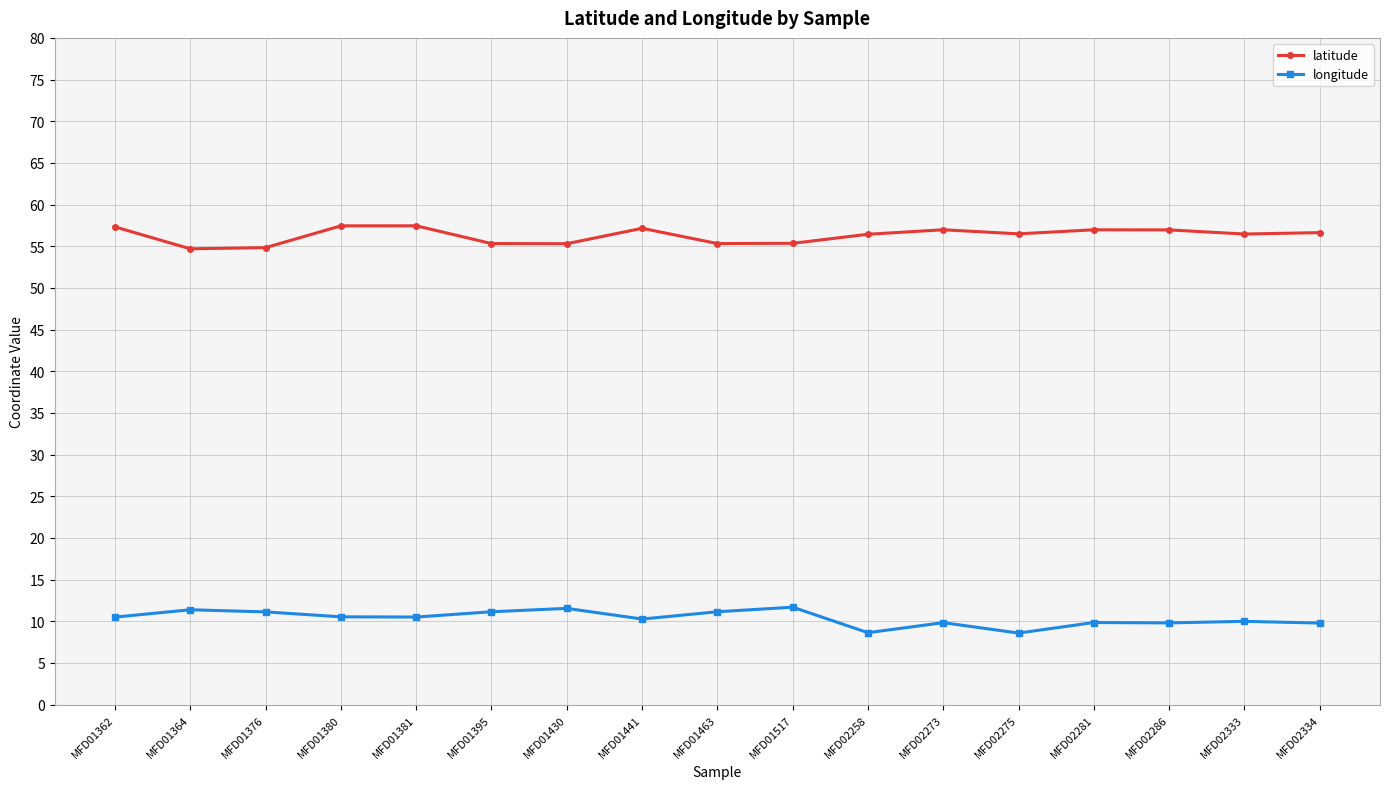

At how many categories does at least one series exceed 22?

17